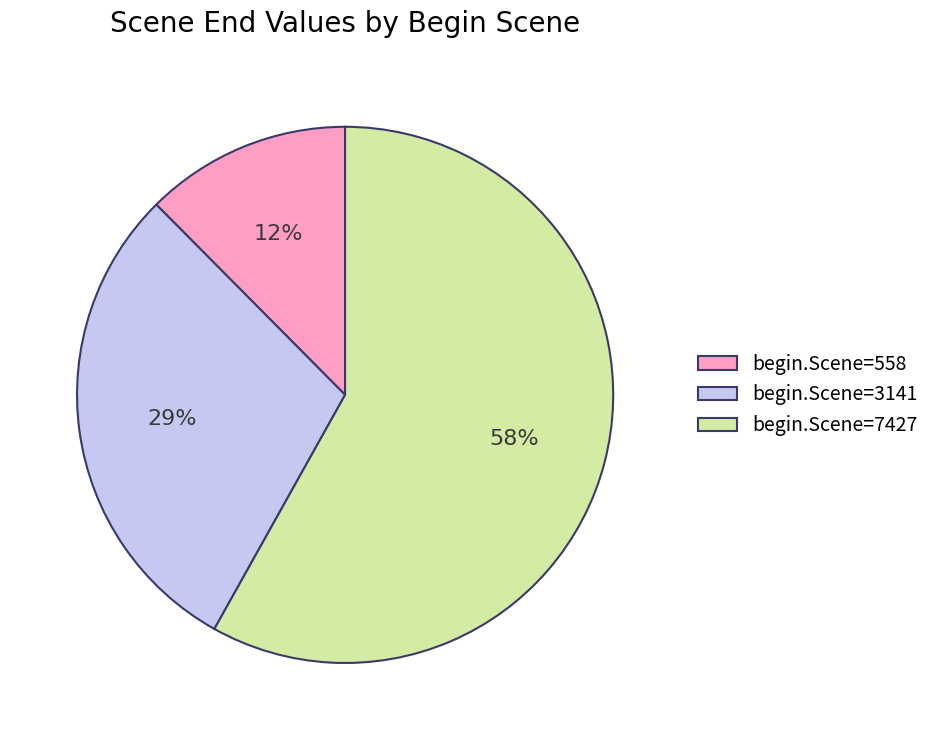

What percentage is the begin.Scene=558 slice, to the nearest percent?

12%